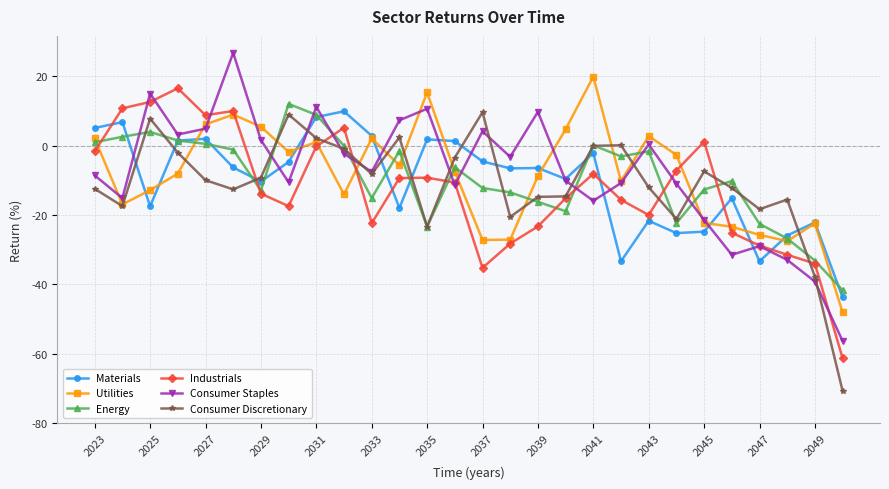

Does the chart display data point markers on the line(s)?

Yes